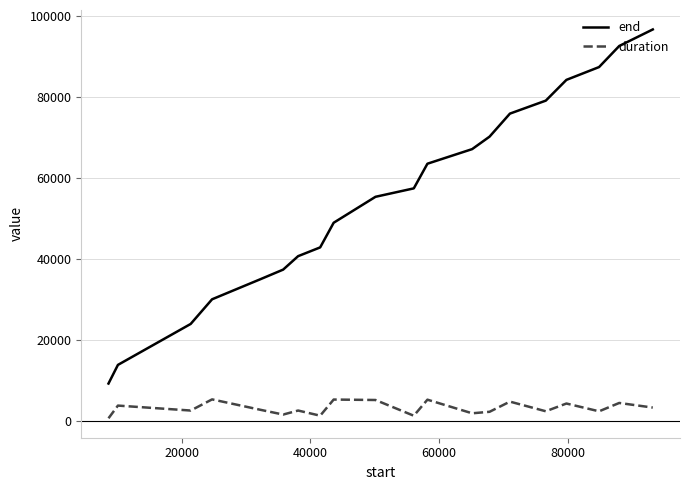

Rank the series by their average value, from highest to lowest.

end, duration